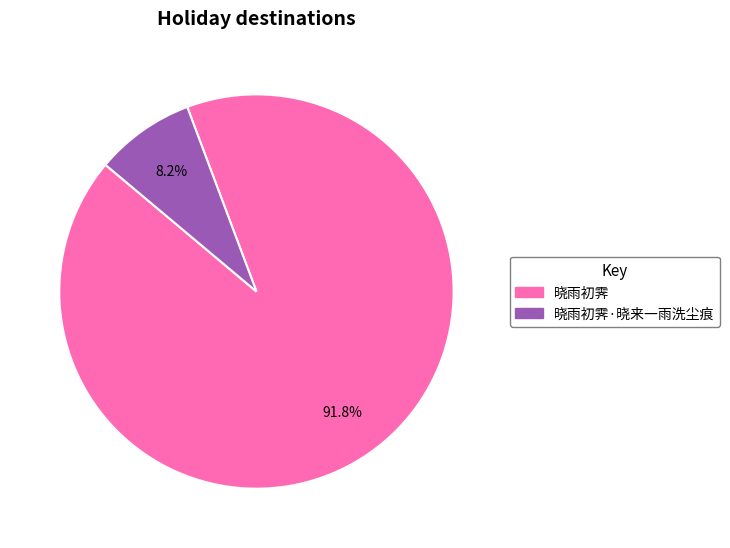

To the nearest percent, what is the average slice percentage?

50%